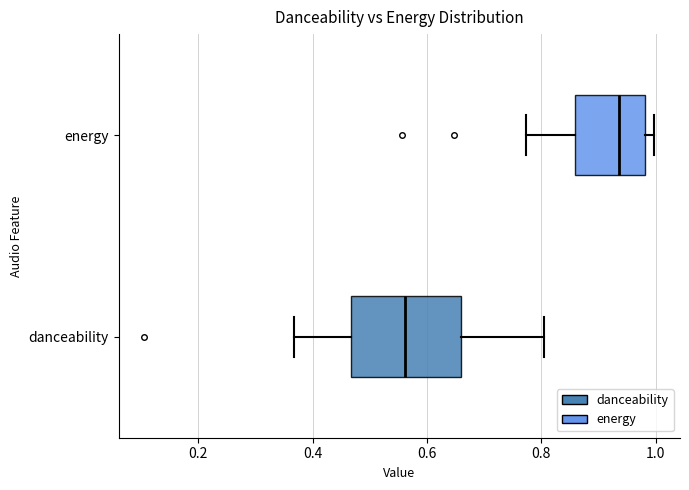

Which box has the furthest to the left median line?

danceability